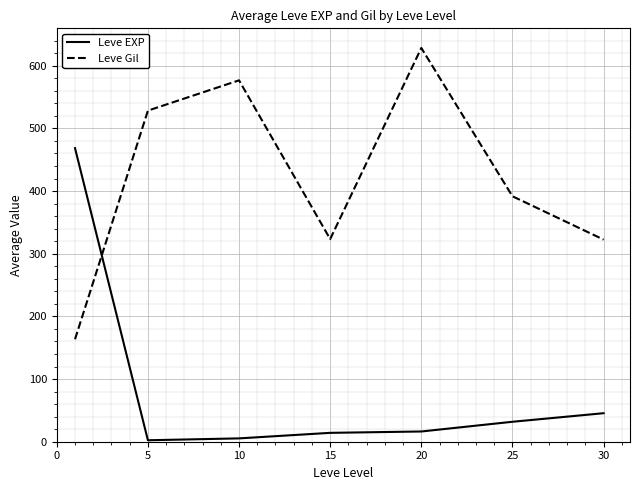

Is this an area chart (filled region under the line)?

No